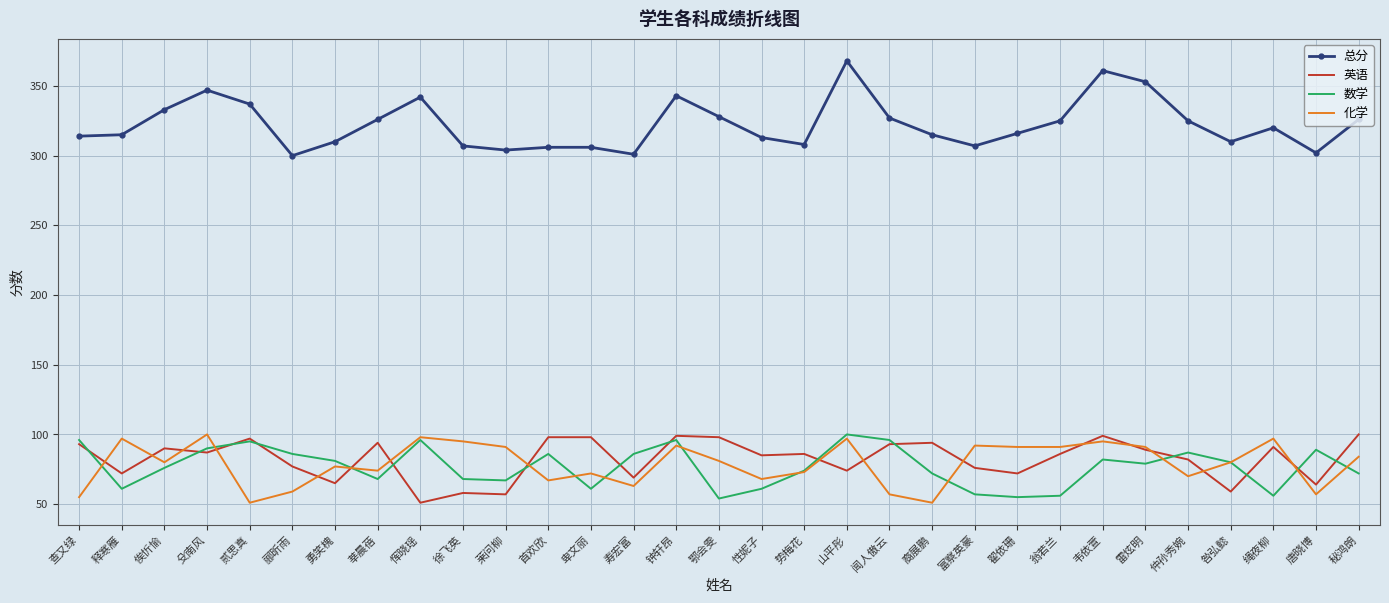

What position from the left is 咎弘懿?

28